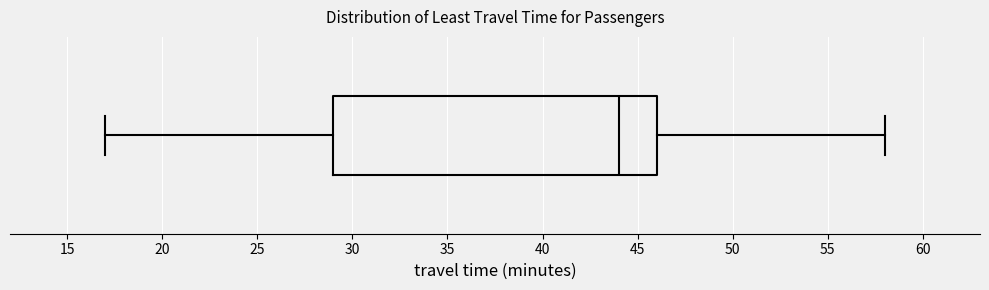

Read this box plot against the x-axis: the position of the median line, the range covered by the box, and the ends of both whiskers. The values are not printed on the chart, so give them approximately, as read against the axis.

median 44, box 29 to 46, whiskers 17 to 58